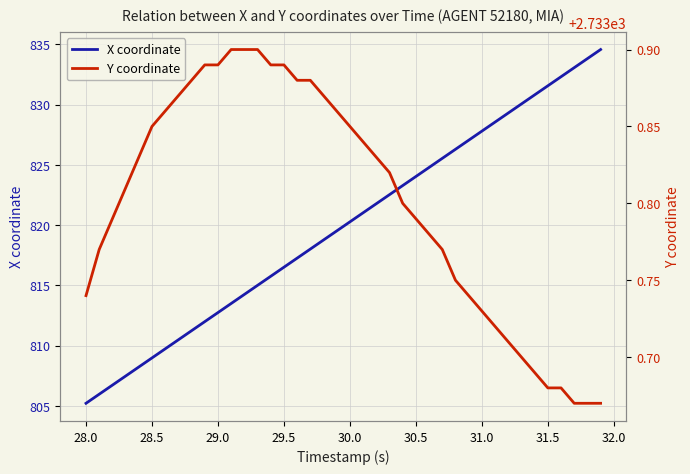

Count the number of categories in the chart.

40